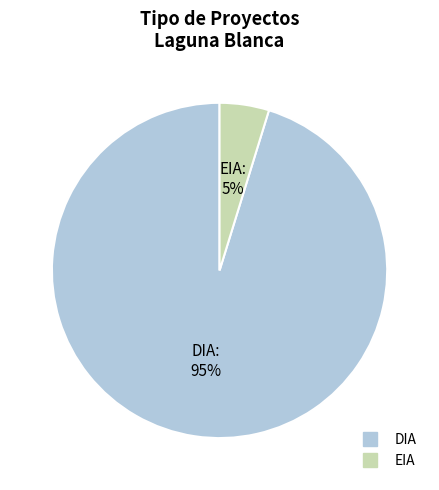

Count the number of slices in the pie.

2